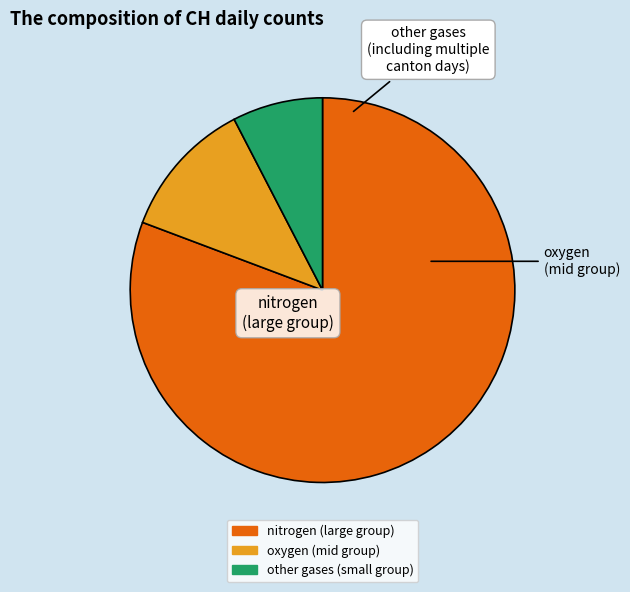

Is there a majority slice in this chart?

Yes